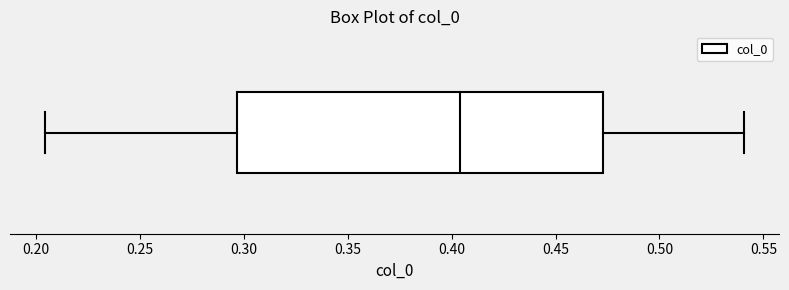

Where does the median line of the box sit on the x-axis? The values are not printed on the chart, so give them approximately, as read against the axis.

0.405